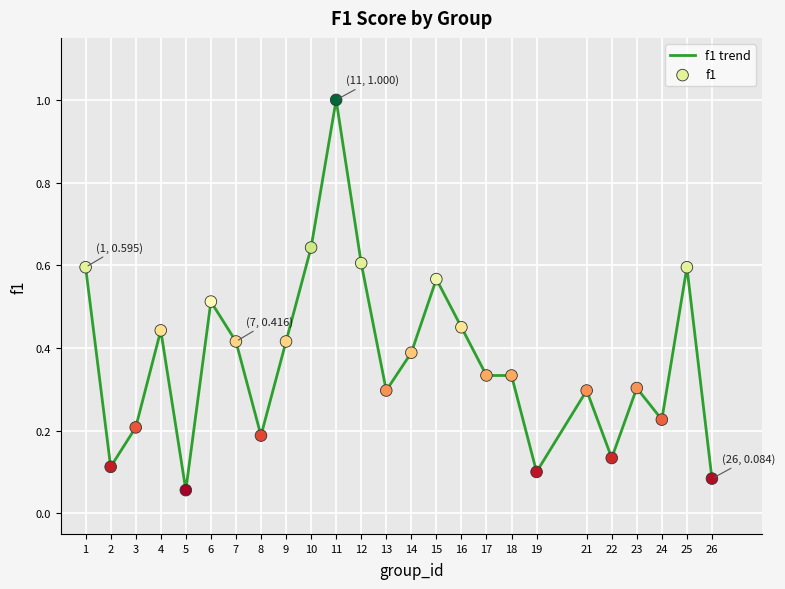

What is the change in value from 1 to 17?

-0.3